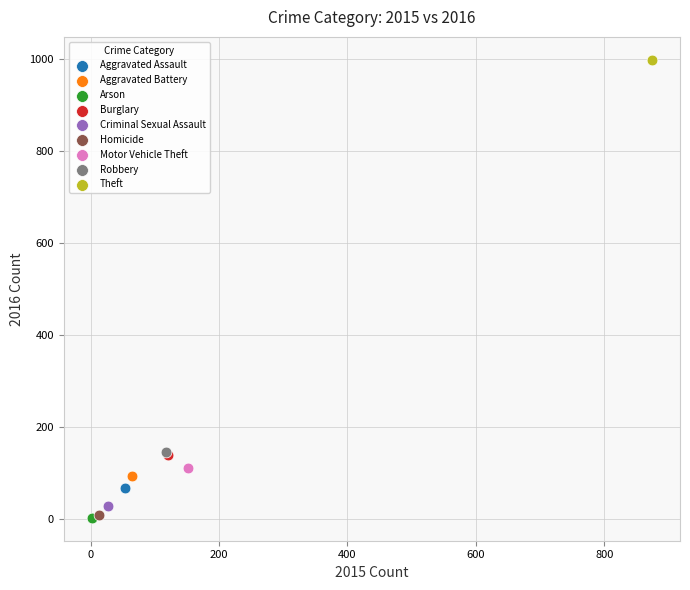

Which series reaches the maximum Y coordinate?

Theft